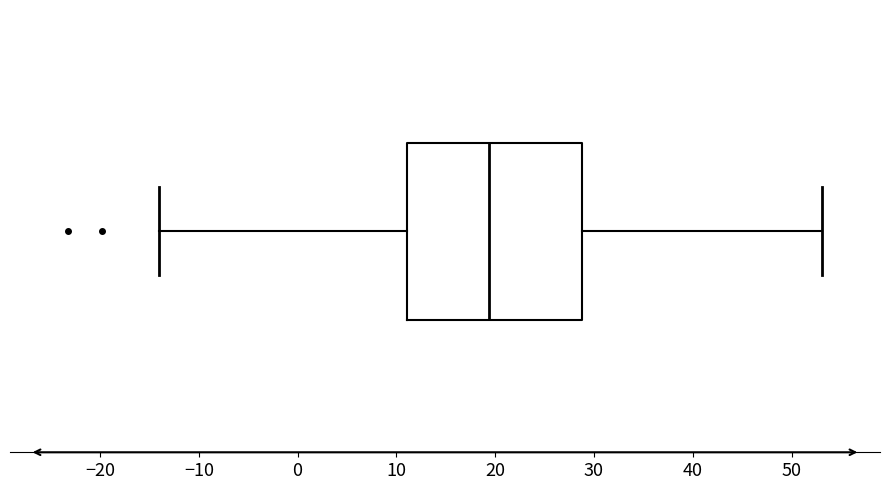

Where does the right whisker of the box end on the x-axis? The values are not printed on the chart, so give them approximately, as read against the axis.

53